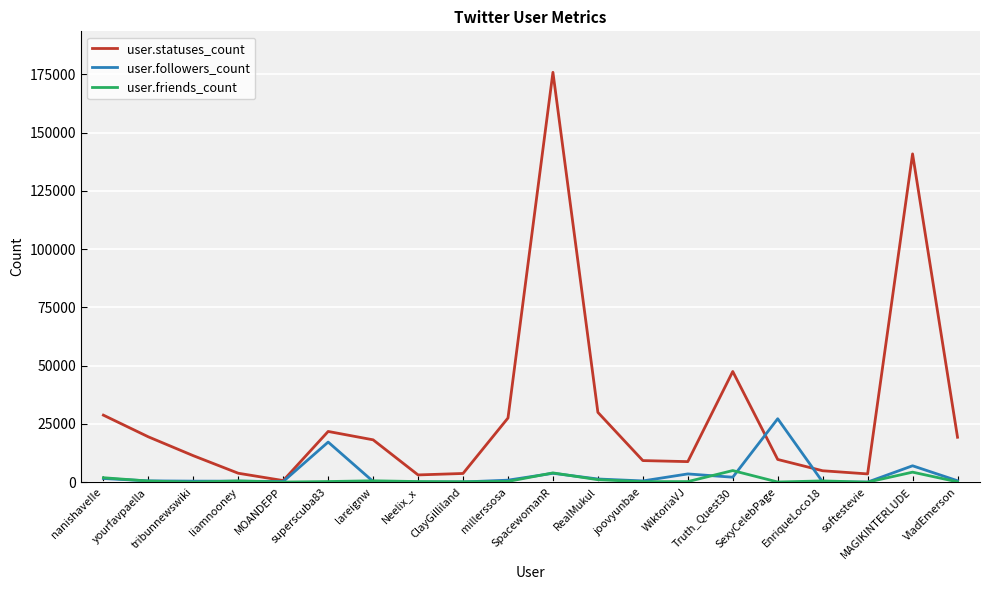

Where does the user.followers_count series first go above 631?

nanishaveIIe